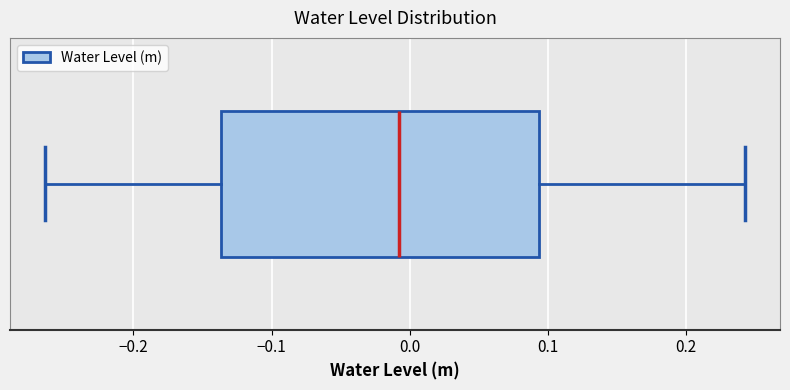

Where is the right edge of the box on the x-axis? The values are not printed on the chart, so give them approximately, as read against the axis.

0.09